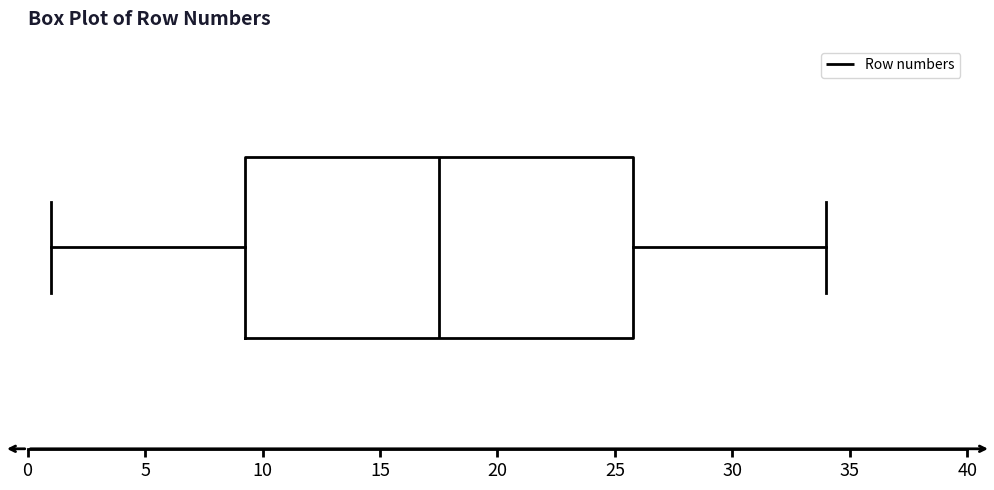

Transcribe this box plot: give where the median line is, the range the box spans, and where the two whiskers end, as read against the x-axis. The values are not printed on the chart, so give them approximately, as read against the axis.

median 17.5, box 9.5 to 26.0, whiskers 1.0 to 34.0